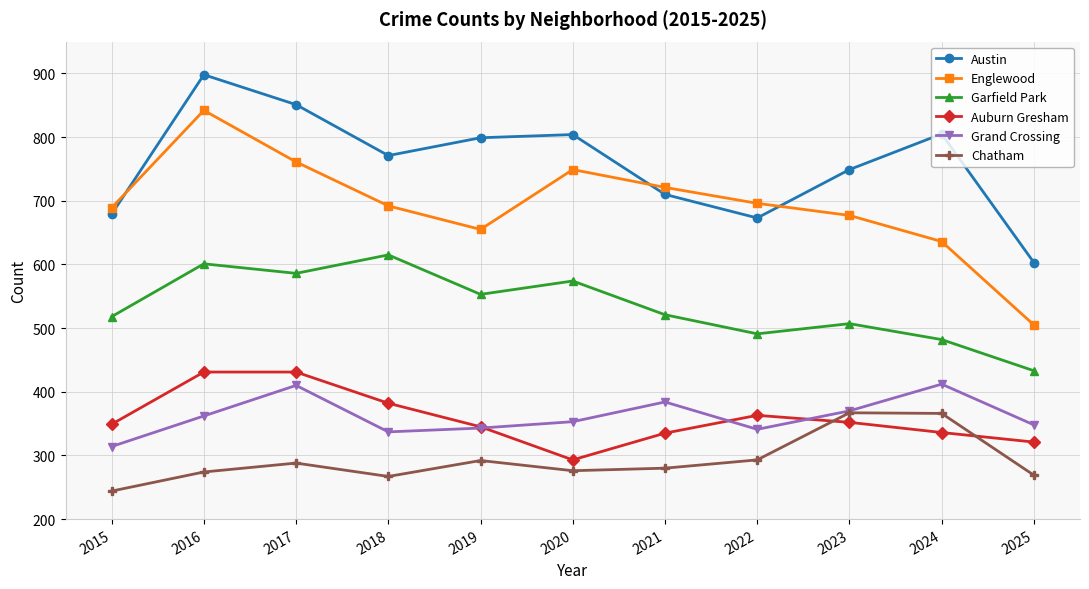

What is the value of the Garfield Park point at the 6th from the left?

574